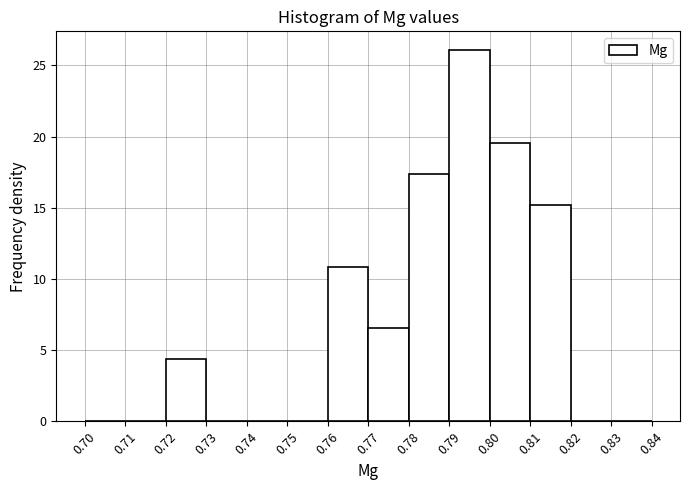

Reading left to right, list every bar in this chart as the range it spans on the x-axis followed by its height. The values are not printed on the chart, so give them approximately, as read against the axis.

0.70 to 0.71: 0
0.71 to 0.72: 0
0.72 to 0.73: 4.5
0.73 to 0.74: 0
0.74 to 0.75: 0
0.75 to 0.76: 0
0.76 to 0.77: 11.0
0.77 to 0.78: 6.5
0.78 to 0.79: 17.5
0.79 to 0.80: 26.0
0.80 to 0.81: 19.5
0.81 to 0.82: 15.0
0.82 to 0.83: 0
0.83 to 0.84: 0